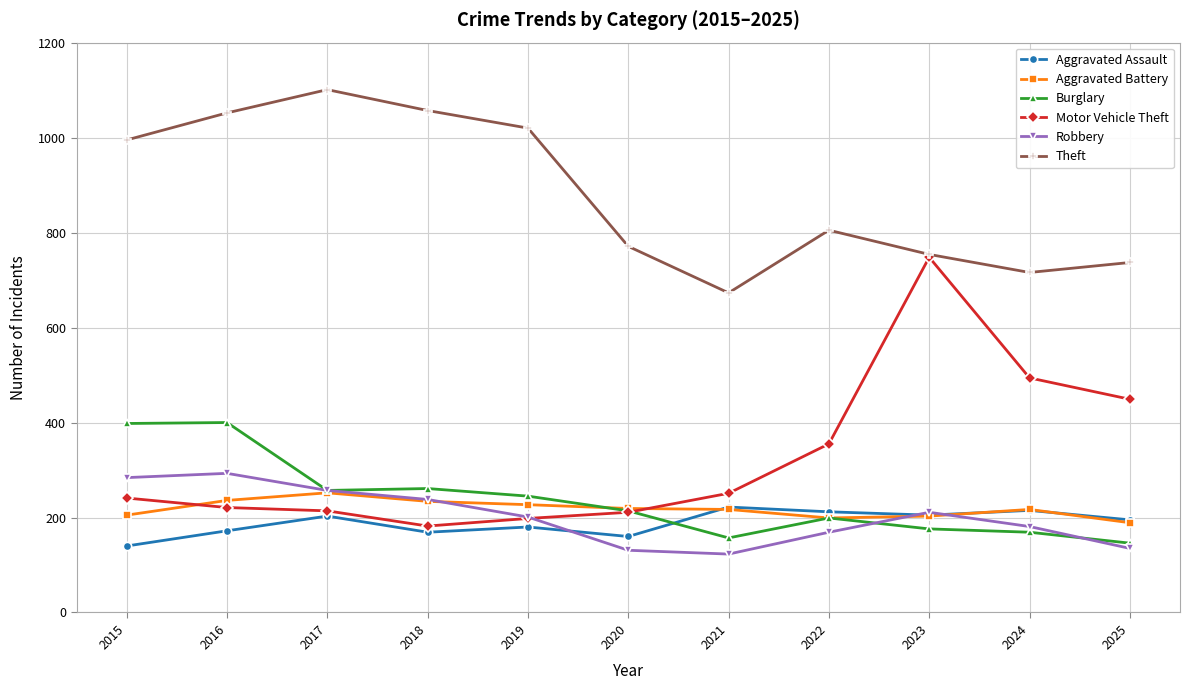

What is the difference between the highest and lowest values at 2016?

880